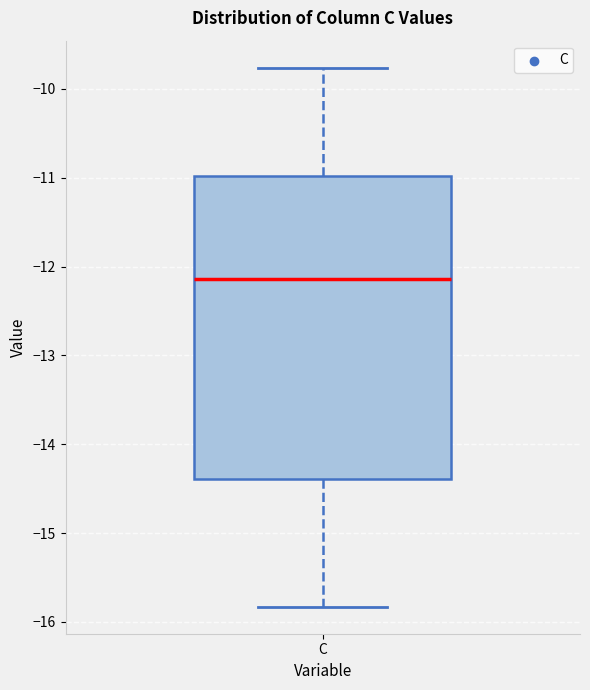

Read this box plot against the y-axis: the position of the median line, the range covered by the box, and the ends of both whiskers. The values are not printed on the chart, so give them approximately, as read against the axis.

median -12.1, box -14.4 to -11.0, whiskers -15.8 to -9.8